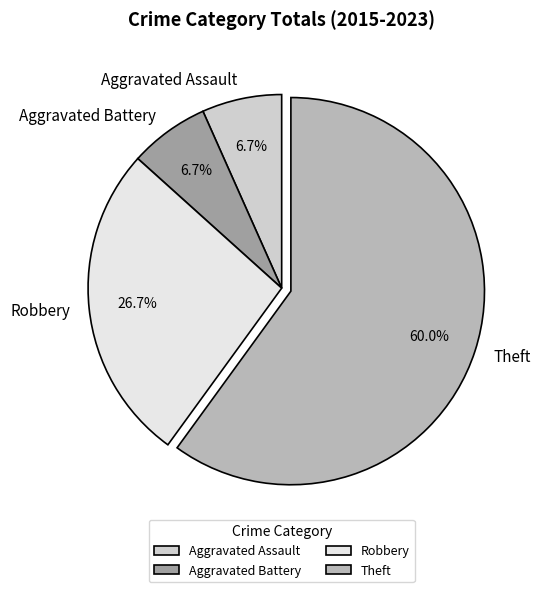

Between Theft and Aggravated Assault, which is larger?

Theft